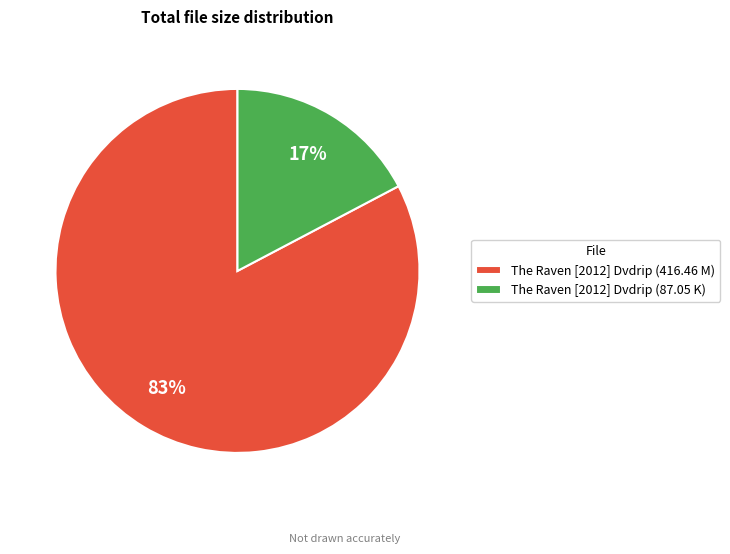

Which has a higher value, The Raven [2012] Dvdrip (87.05 K) or The Raven [2012] Dvdrip (416.46 M)?

The Raven [2012] Dvdrip (416.46 M)